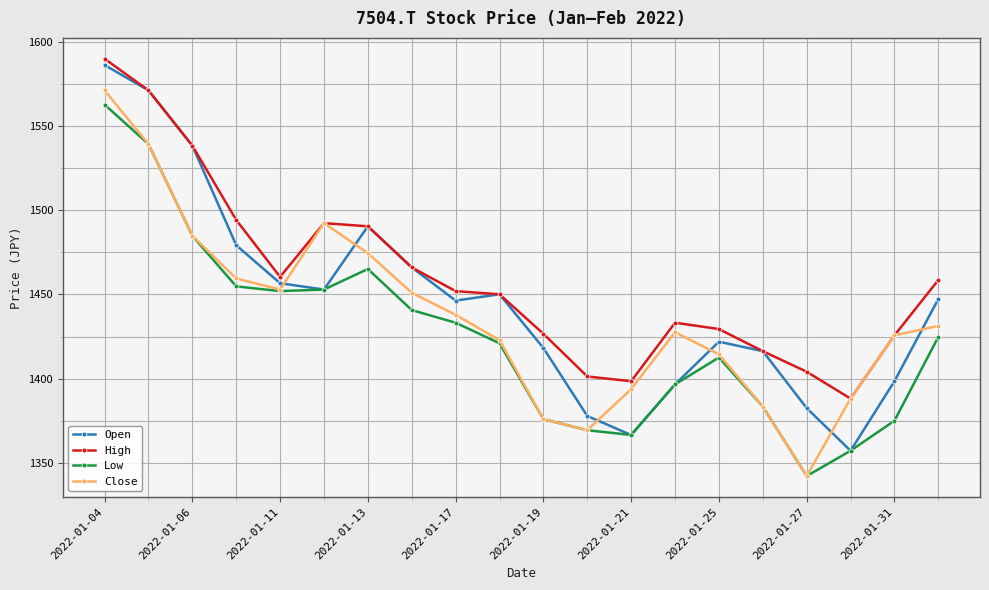

What is the smallest value displayed?

1342.2